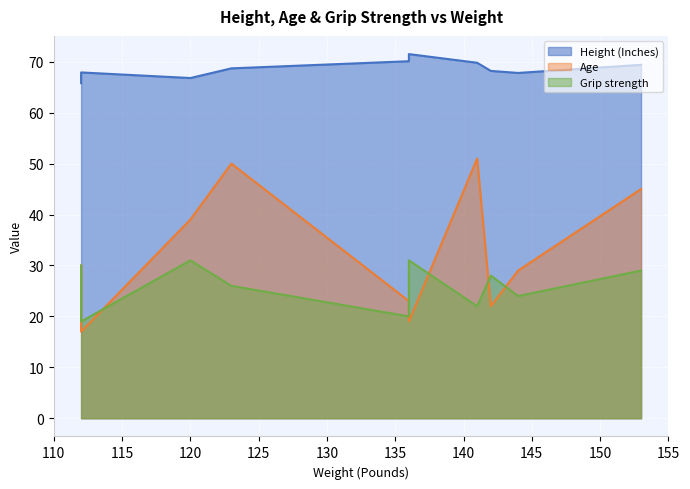

At how many categories does at least one series exceed 21?

10